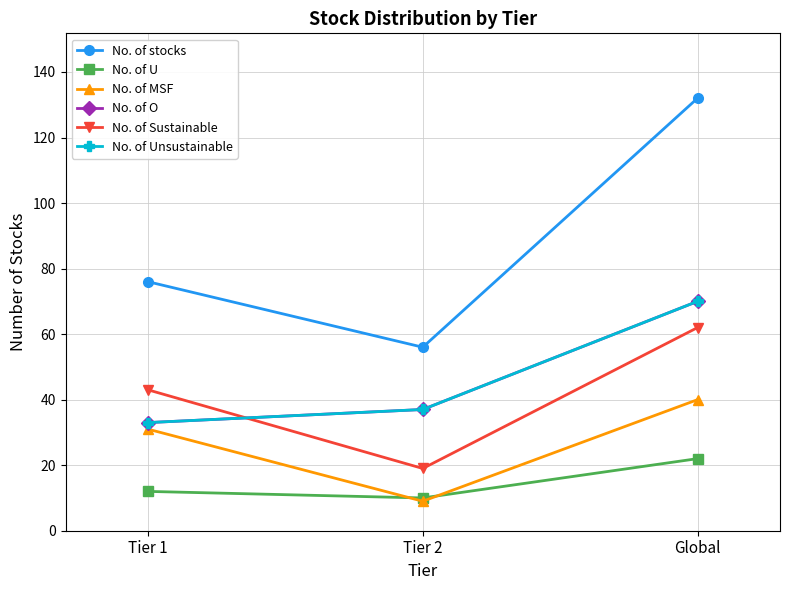

Does the chart have visible grid lines?

Yes